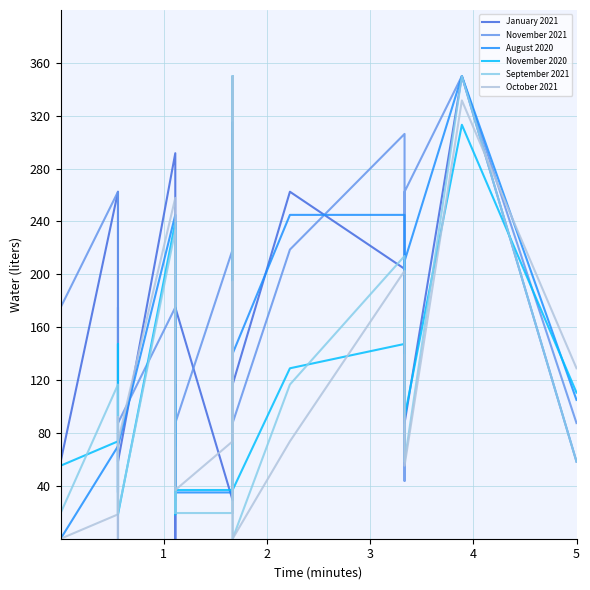

What is the sum of all January 2021 values?

2829.2